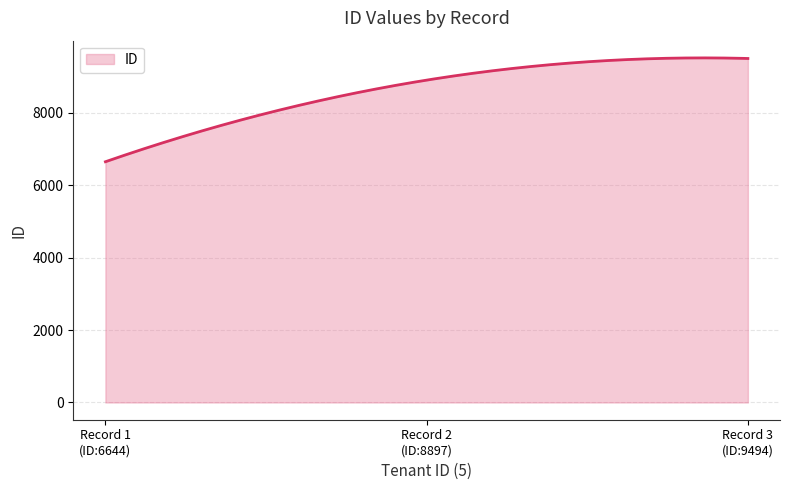

What is the greatest value displayed?

9510.1